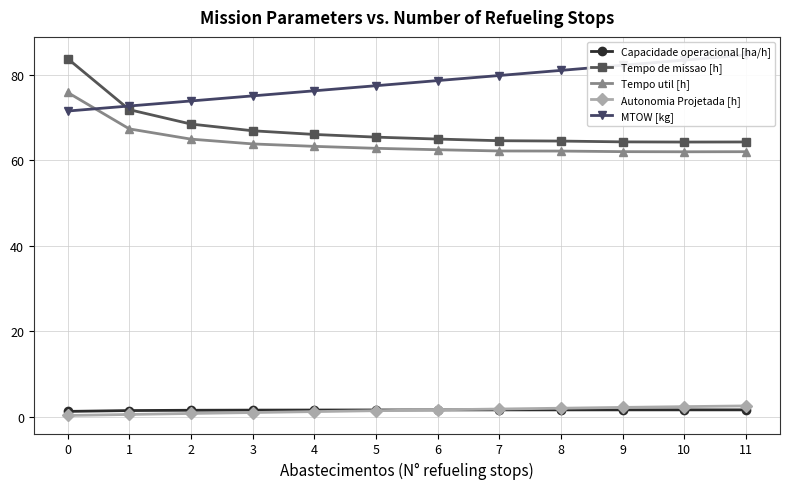

What are all the series names shown in the legend?

Capacidade operacional [ha/h], Tempo de missao [h], Tempo util [h], Autonomia Projetada [h], MTOW [kg]